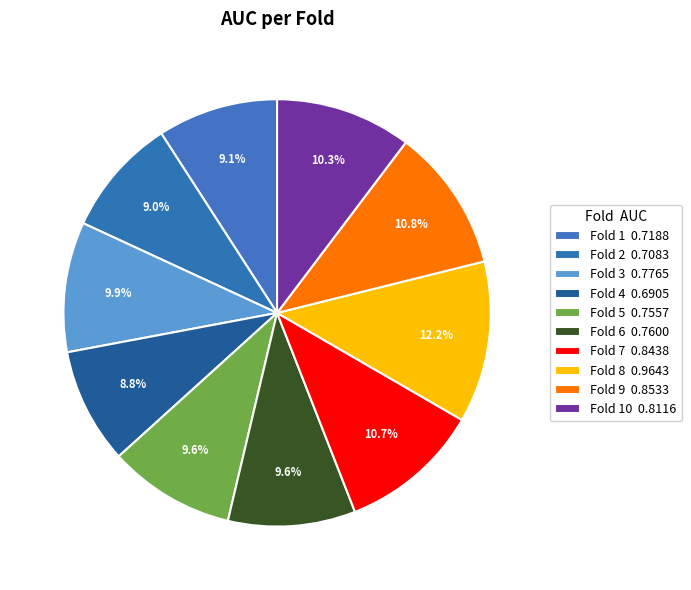

Count the number of slices in the pie.

10